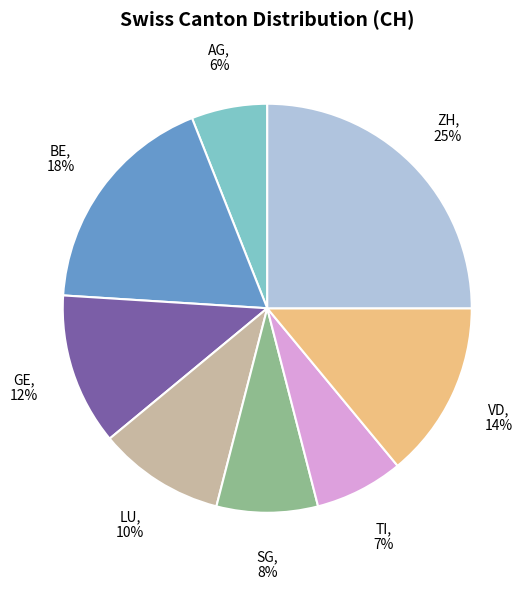

What is the ratio of the value at TI to the value at BE?

0.4